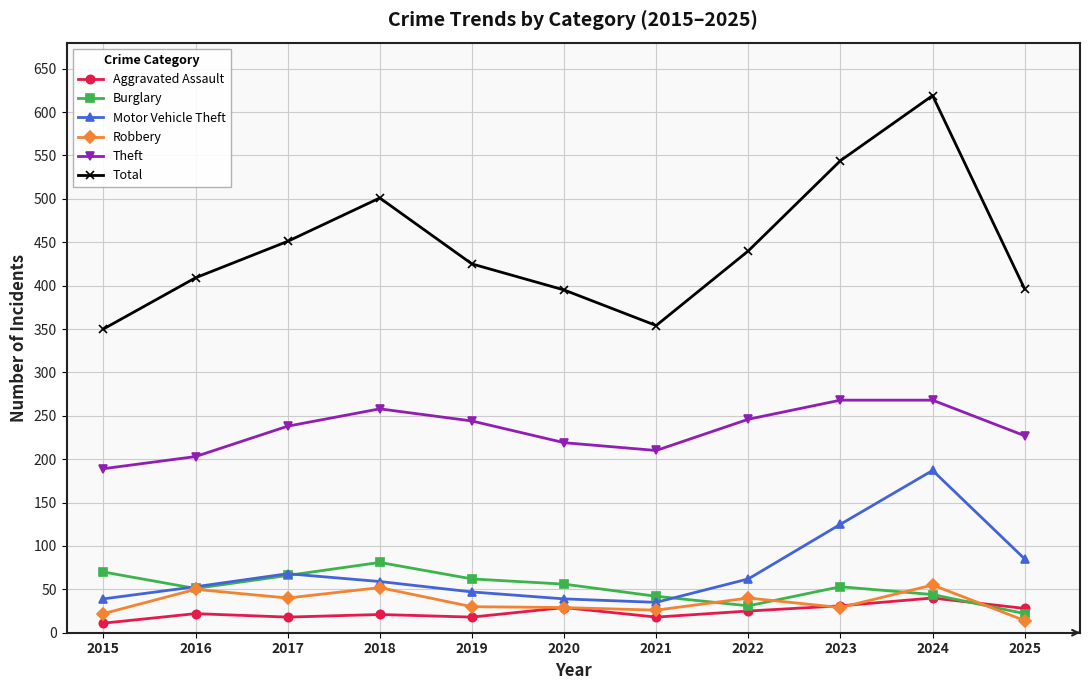

In Robbery, how many points are higher than both neighbors (excluding endpoints)?

4